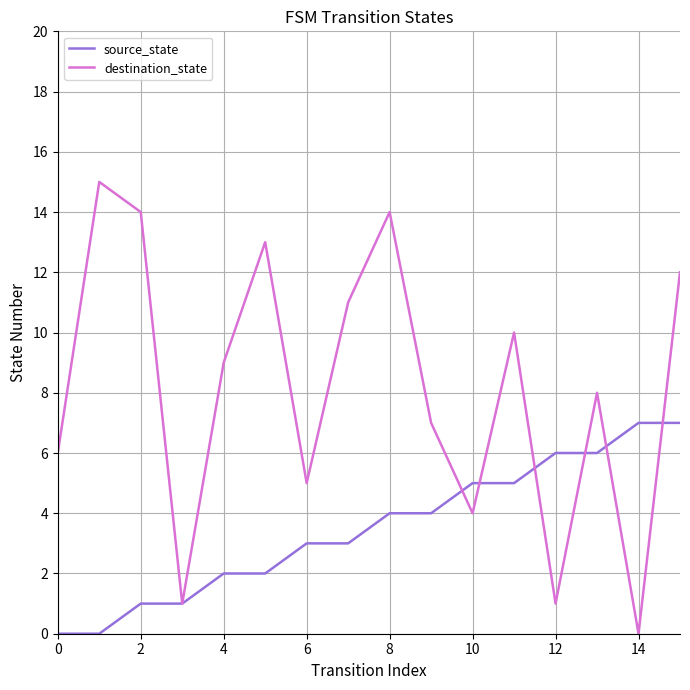

Which series ends up on top after the final intersection of source_state and destination_state?

destination_state